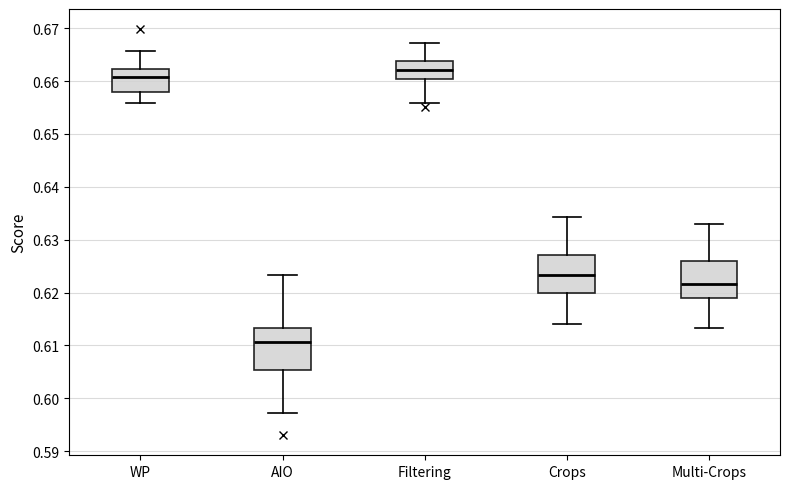

Reading left to right, read every box against the y-axis: the position of its median line, the range the box covers, and the ends of its whiskers. The values are not printed on the chart, so give them approximately, as read against the axis.

WP: median 0.661, box 0.658 to 0.662, whiskers 0.656 to 0.666
AIO: median 0.611, box 0.605 to 0.613, whiskers 0.597 to 0.623
Filtering: median 0.662, box 0.660 to 0.664, whiskers 0.656 to 0.667
Crops: median 0.623, box 0.620 to 0.627, whiskers 0.614 to 0.634
Multi-Crops: median 0.622, box 0.619 to 0.626, whiskers 0.613 to 0.633